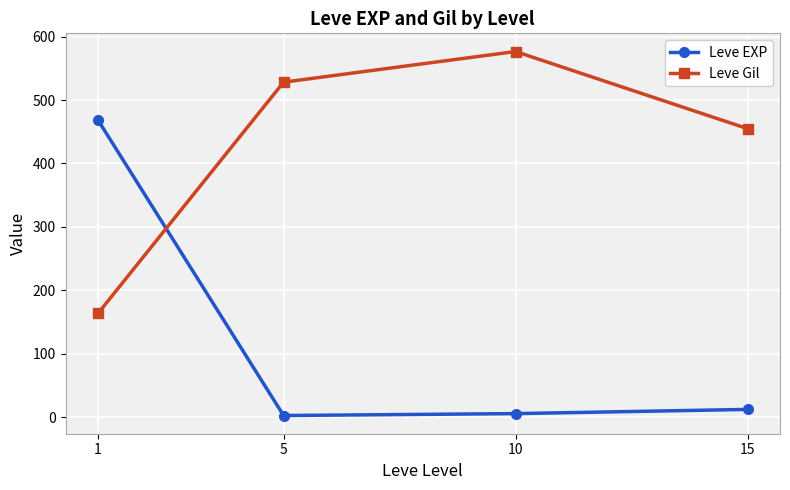

Reading right to left, transcribe all the data shown in this chart.

Leve EXP: 12.0	5.3	2.3	468.5
Leve Gil: 455.0	576.7	528.3	163.5